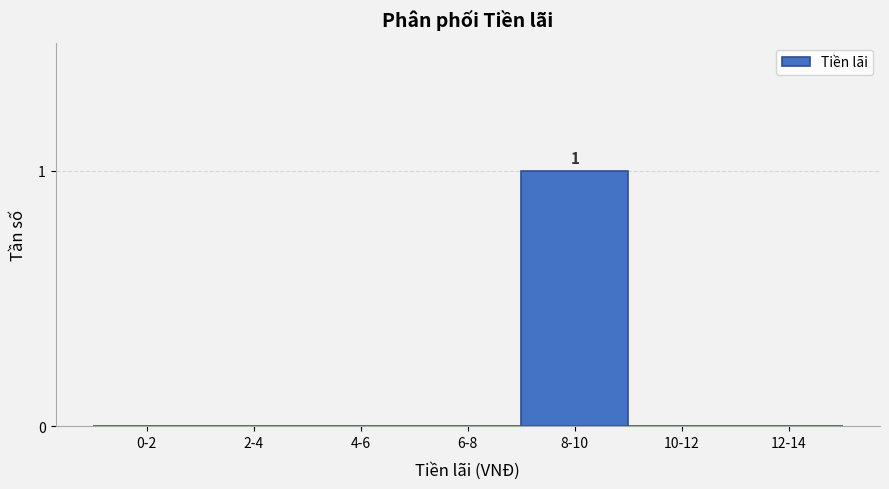

Reading left to right, what are all the values shown in this chart?

0-2=0	2-4=0	4-6=0	6-8=0	8-10=1	10-12=0	12-14=0